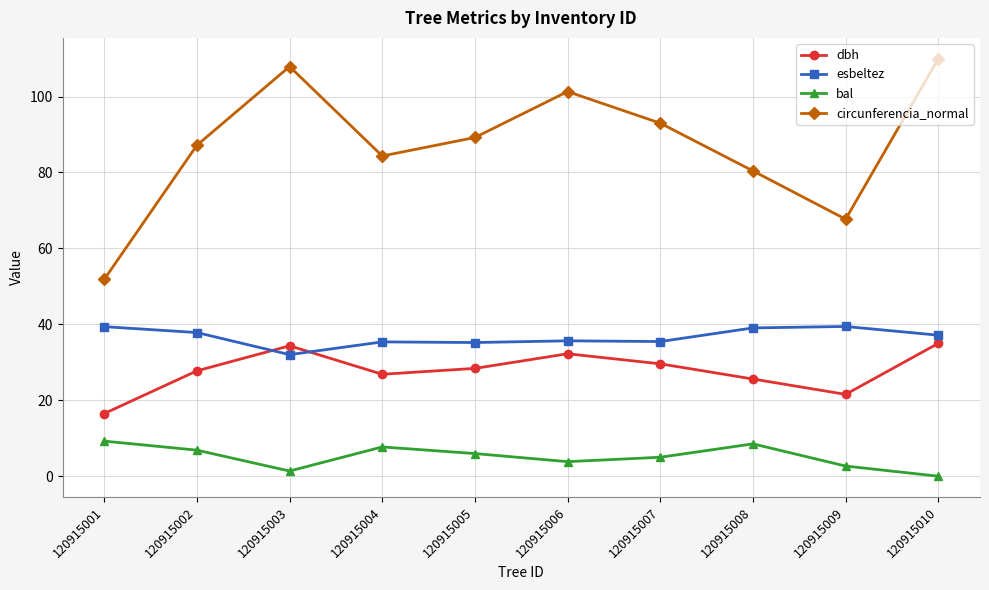

The circunferencia_normal series shows 51.8 at 120915003. True or false?

False